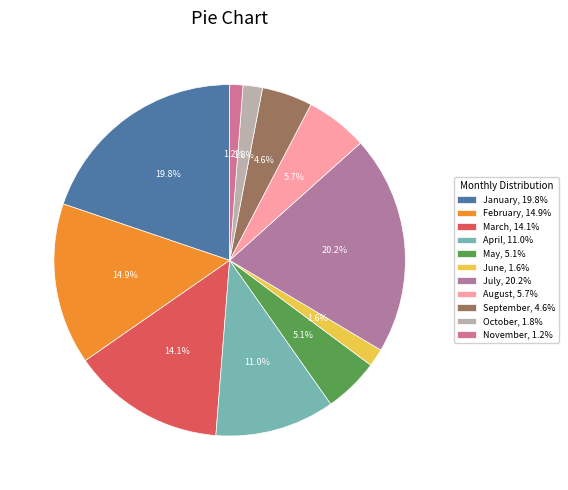

To the nearest percent, what is the difference between the largest and smallest slice percentages?

19%